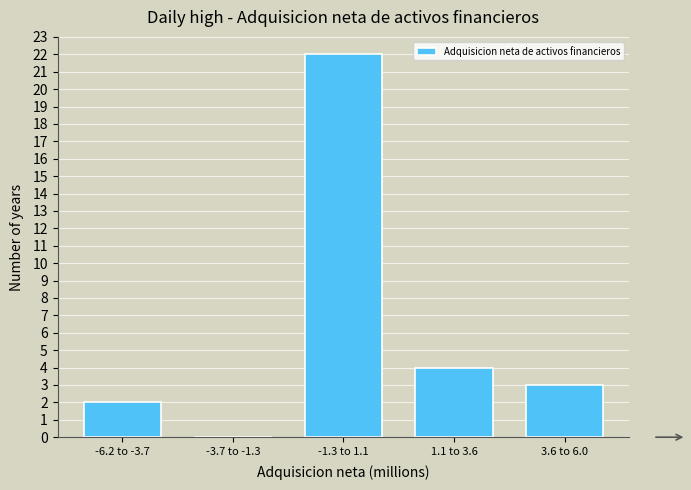

Reading left to right, extract all data points from this chart.

-6.2 to -3.7=2	-3.7 to -1.3=0	-1.3 to 1.1=22	1.1 to 3.6=4	3.6 to 6.0=3